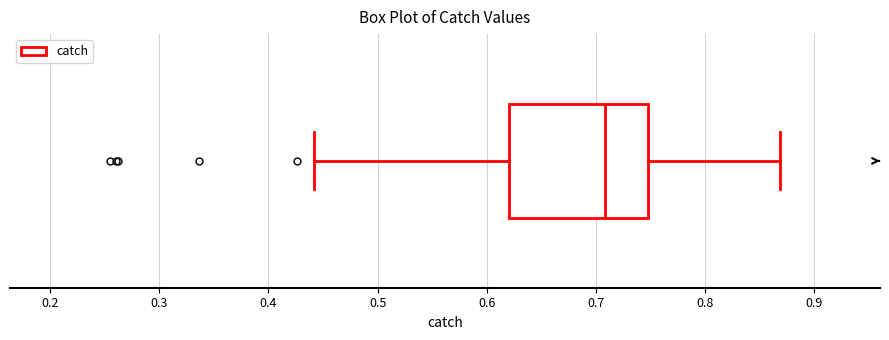

Transcribe this box plot: give where the median line is, the range the box spans, and where the two whiskers end, as read against the x-axis. The values are not printed on the chart, so give them approximately, as read against the axis.

median 0.71, box 0.62 to 0.75, whiskers 0.44 to 0.87